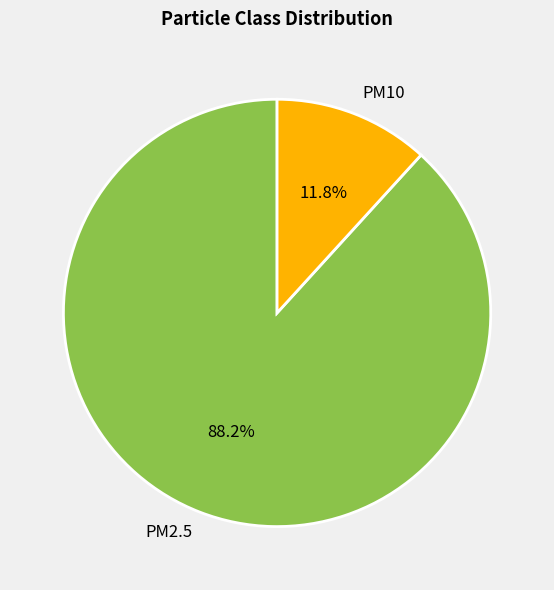

To the nearest percent, what percentage of the pie is PM2.5?

88%